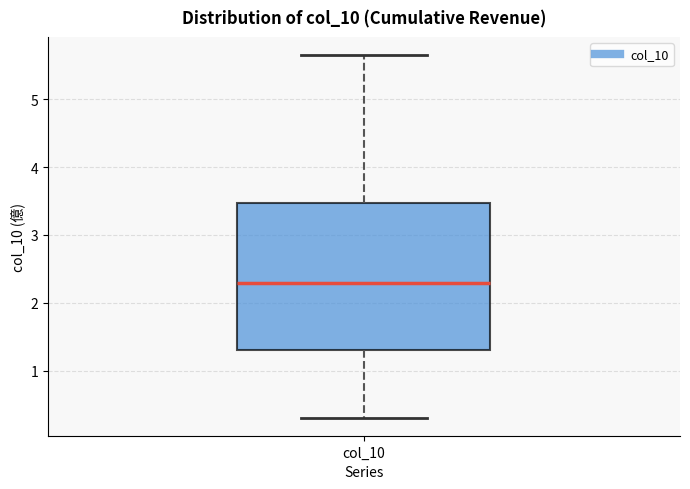

Transcribe this box plot: give where the median line is, the range the box spans, and where the two whiskers end, as read against the y-axis. The values are not printed on the chart, so give them approximately, as read against the axis.

median 2.3, box 1.3 to 3.5, whiskers 0.3 to 5.7